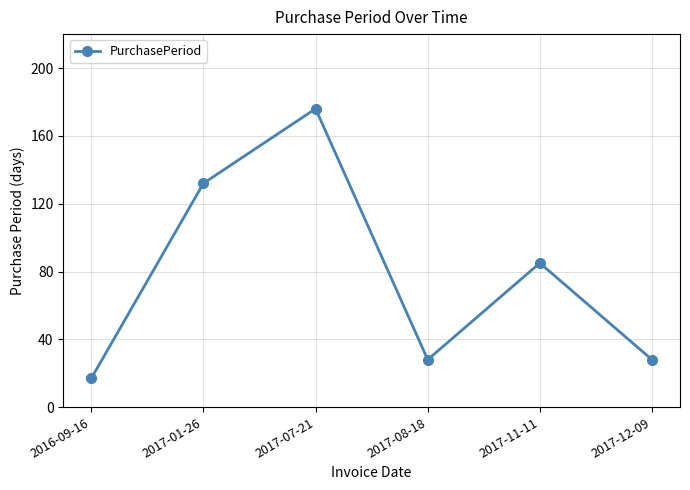

Reading left to right, list all the values displayed in this chart.

17	132	176	28	85	28